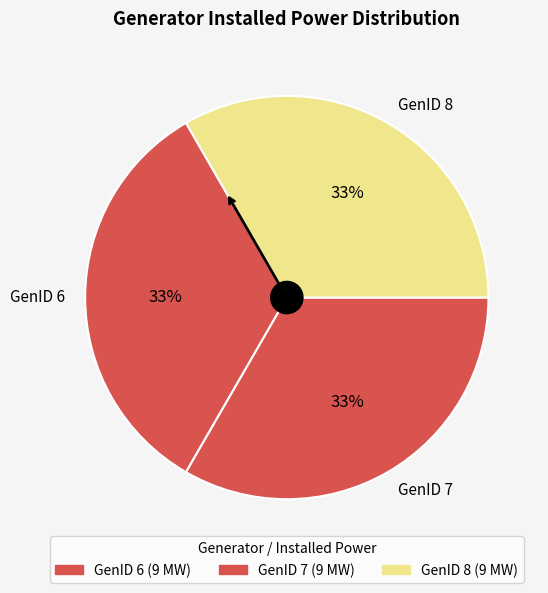

Approximately how many times larger is the value at GenID 6 compared to GenID 7?

1.0